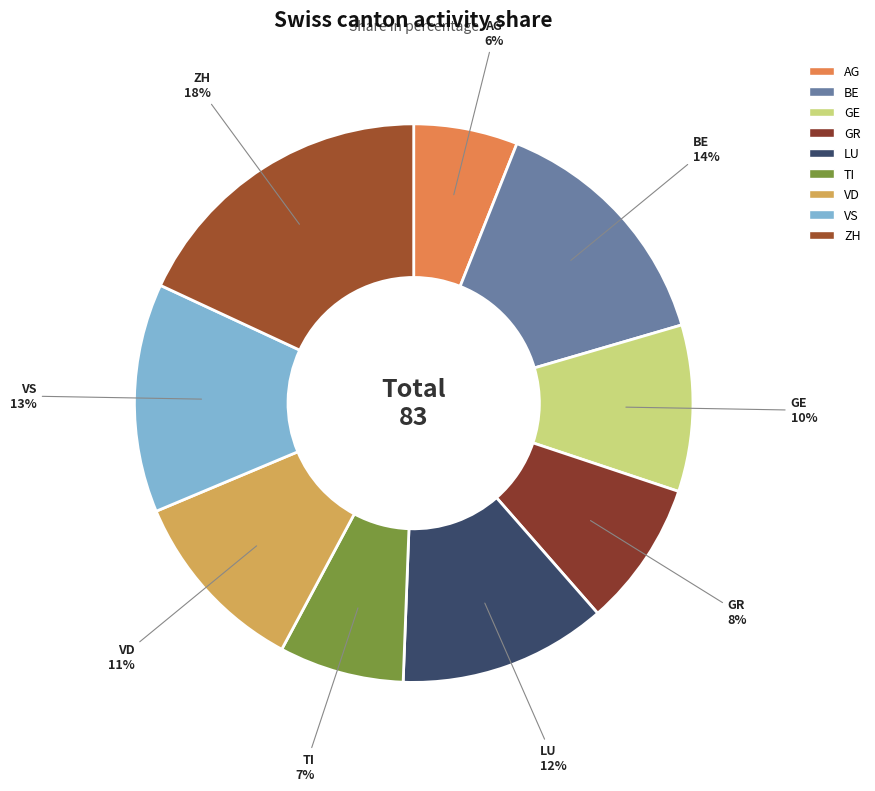

What percentage is the ZH slice, to the nearest percent?

18%